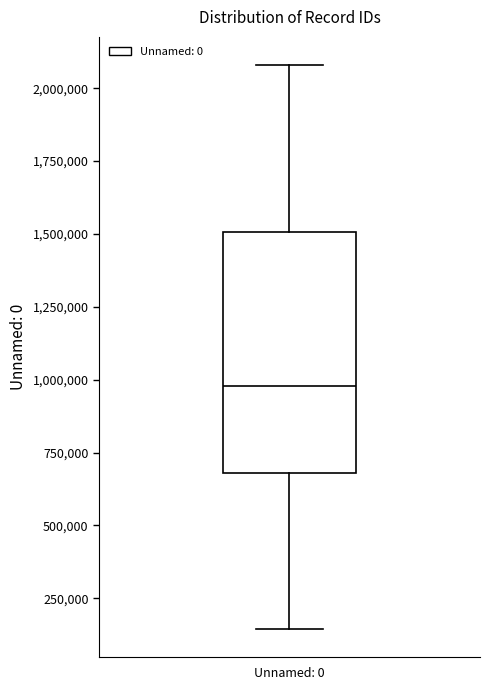

Where does the lower whisker of the box for Unnamed: 0 end on the y-axis? The values are not printed on the chart, so give them approximately, as read against the axis.

150000